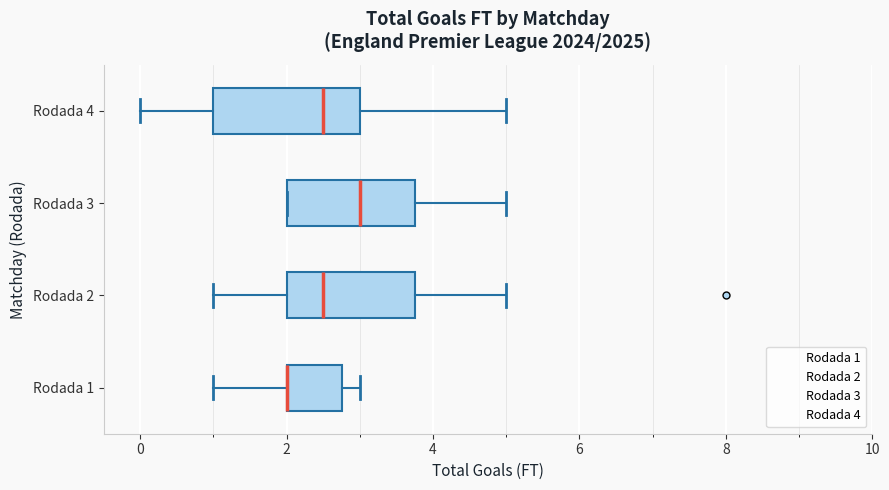

Reading bottom to top, transcribe this box plot: for each box, give where its median line is, the range the box spans, and where its two whiskers end, as read against the x-axis. The values are not printed on the chart, so give them approximately, as read against the axis.

Rodada 1: median 2.0 (drawn on the box's left edge), box 2.0 to 2.8, whiskers 1.0 to 3.0
Rodada 2: median 2.6, box 2.0 to 3.8, whiskers 1.0 to 5.0
Rodada 3: median 3.0, box 2.0 to 3.8, whiskers 2.0 to 5.0
Rodada 4: median 2.6, box 1.0 to 3.0, whiskers 0.0 to 5.0